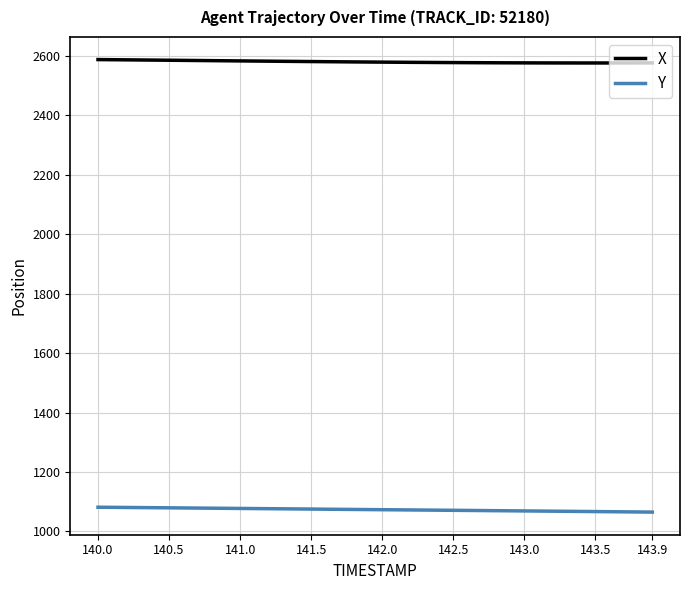

Which series has the largest total across all categories?

X